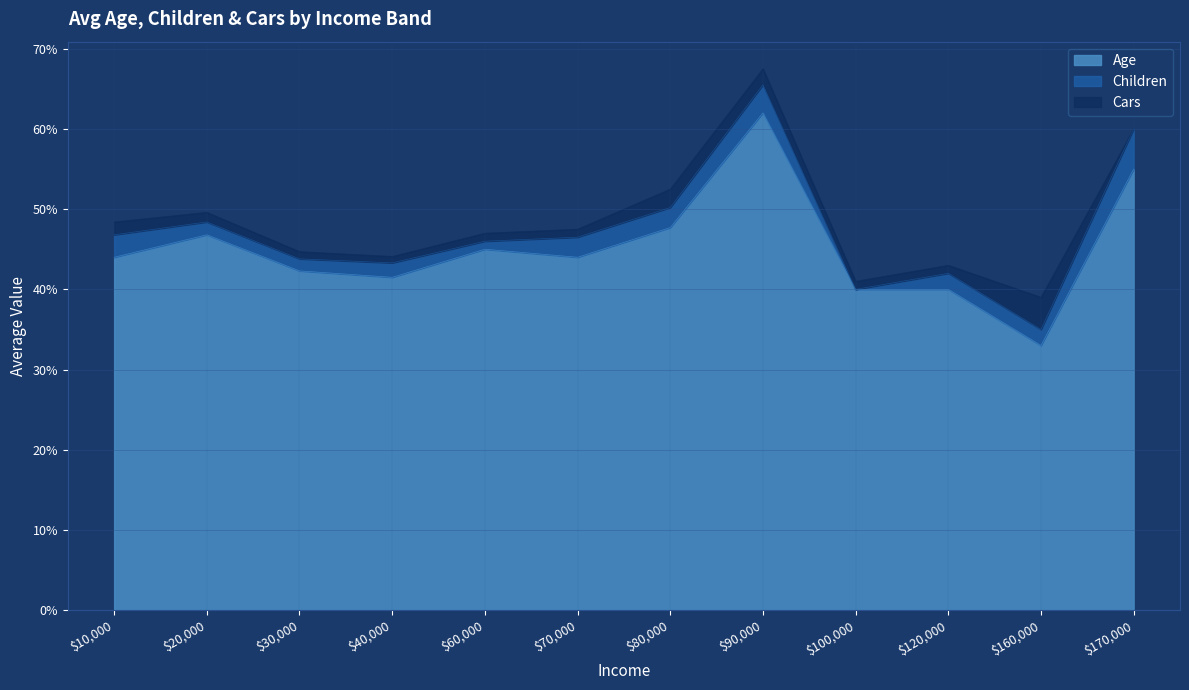

What is the sum of all Children values?

26.2